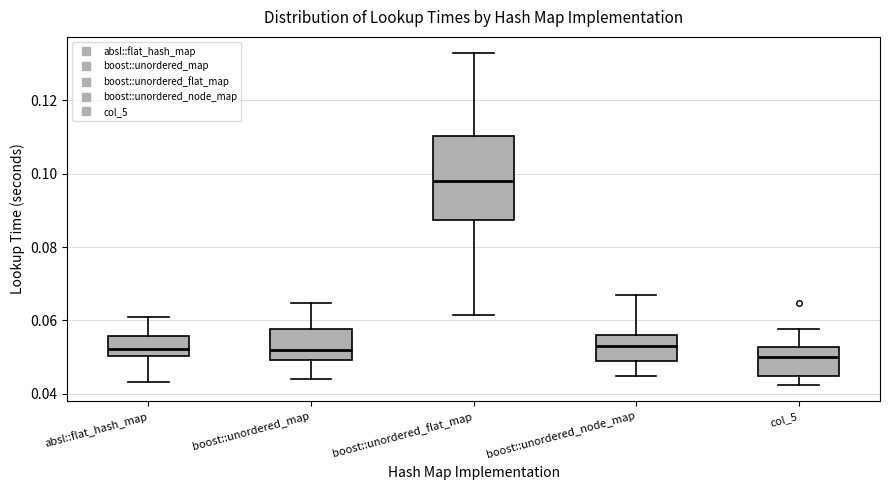

Which box has the highest median line?

boost::unordered_flat_map